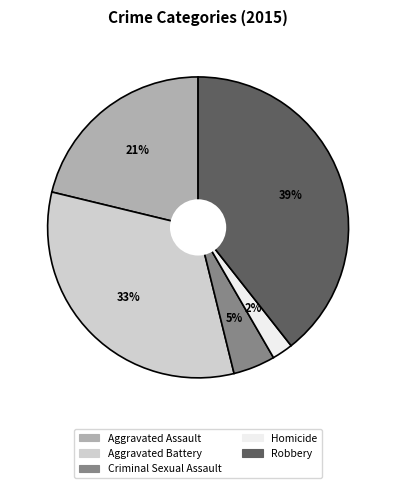

Which slice is the smallest?

Homicide